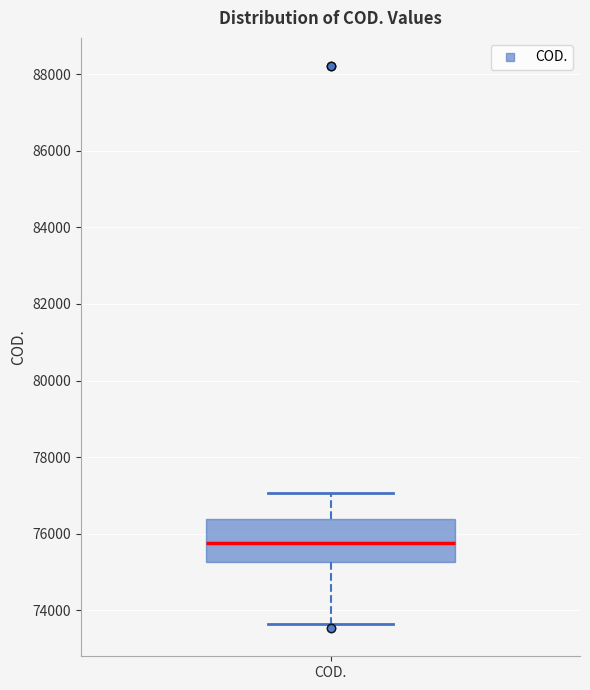

Transcribe this box plot: give where the median line is, the range the box spans, and where the two whiskers end, as read against the y-axis. The values are not printed on the chart, so give them approximately, as read against the axis.

median 75800, box 75200 to 76400, whiskers 73600 to 77000